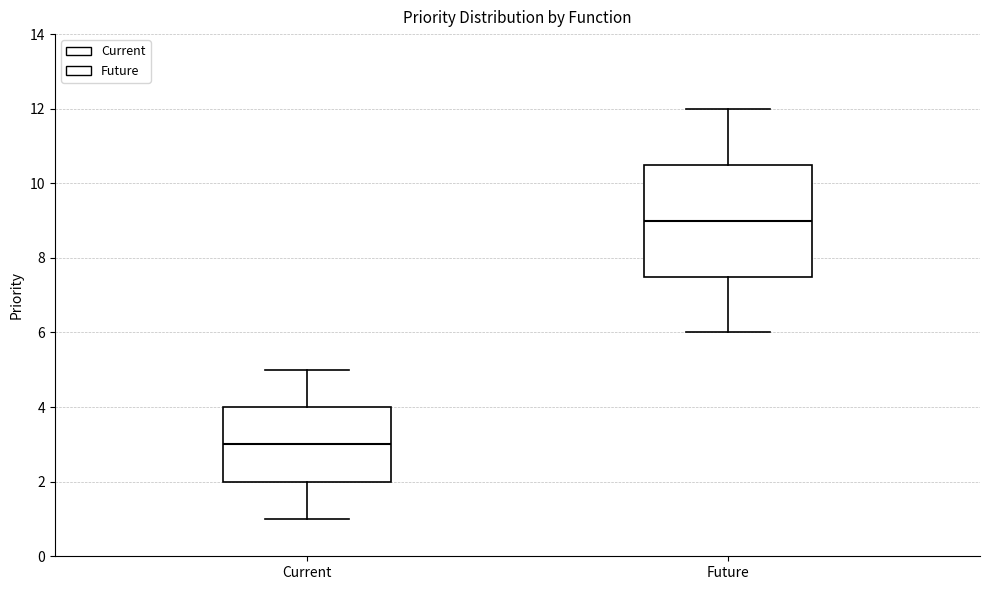

Which box is the tallest, from its lower edge to its upper edge?

Future